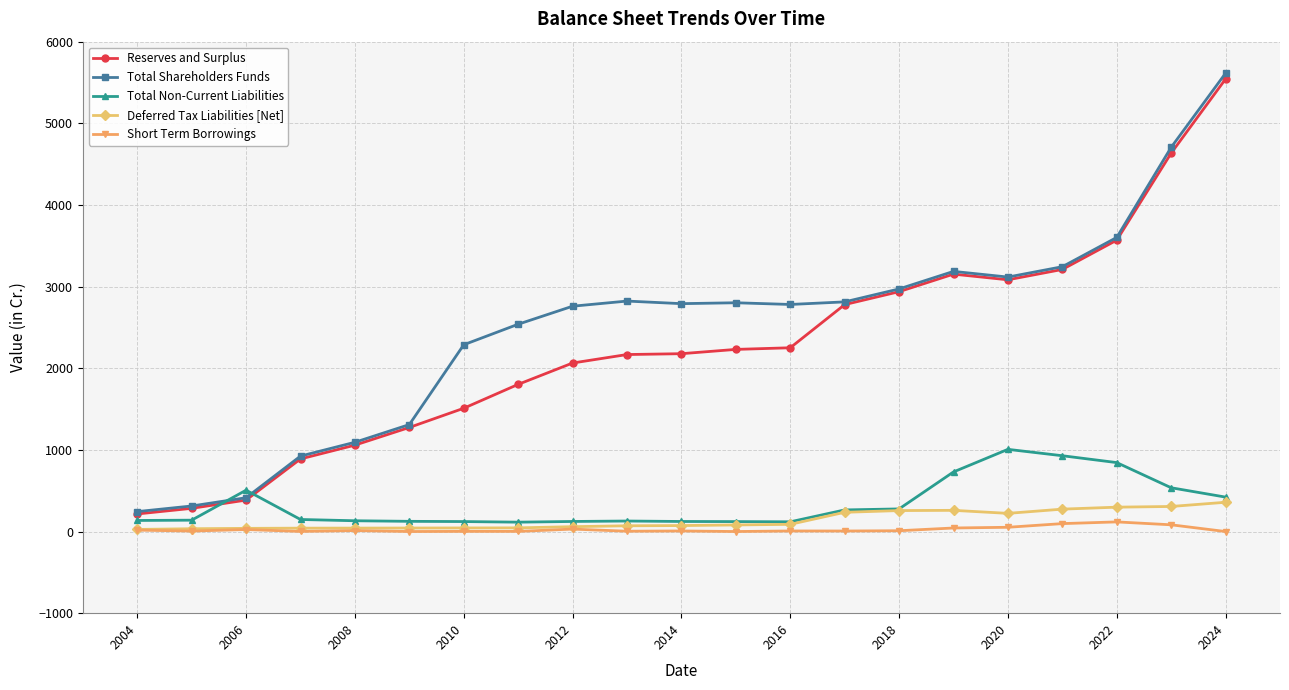

True or false: Total Shareholders Funds and Deferred Tax Liabilities [Net] intersect in this chart.

False